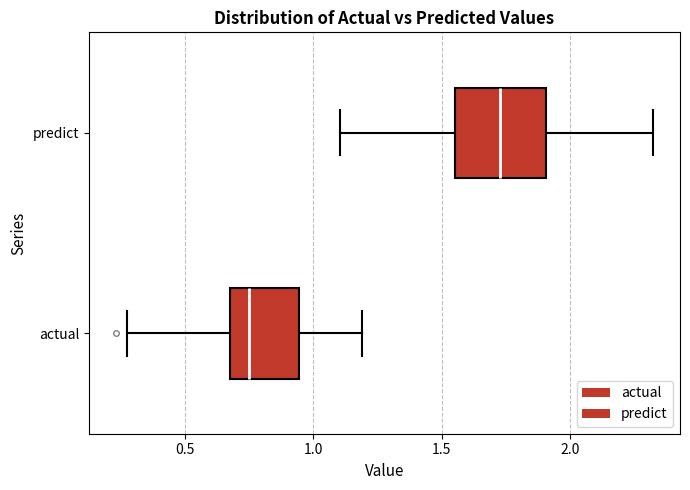

Which box has the furthest to the left median line?

actual